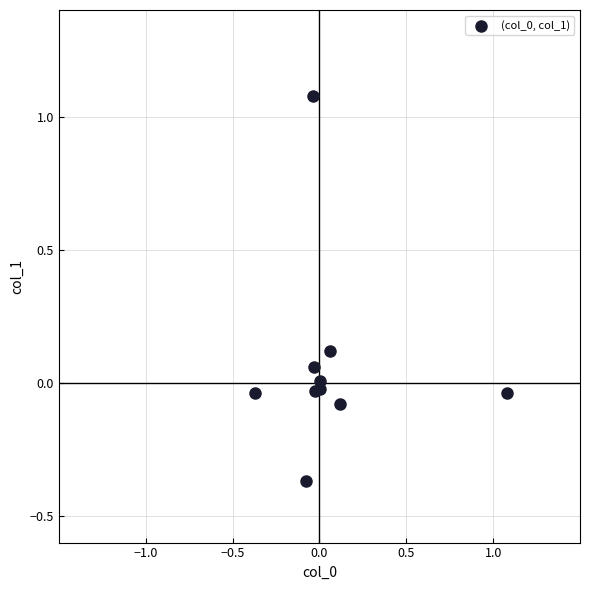

What is the range of X values (max minus min)?

1.4